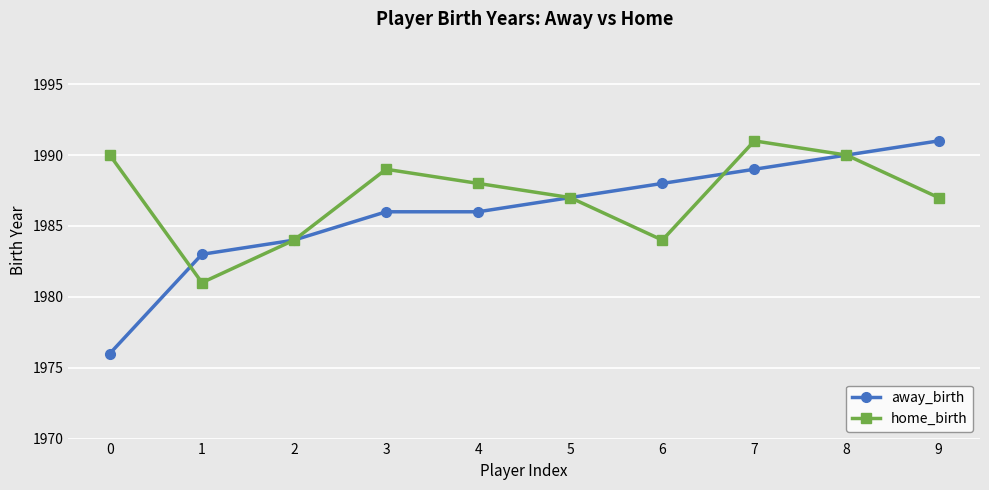

Read the away_birth value at 5, to the nearest 5.

1985